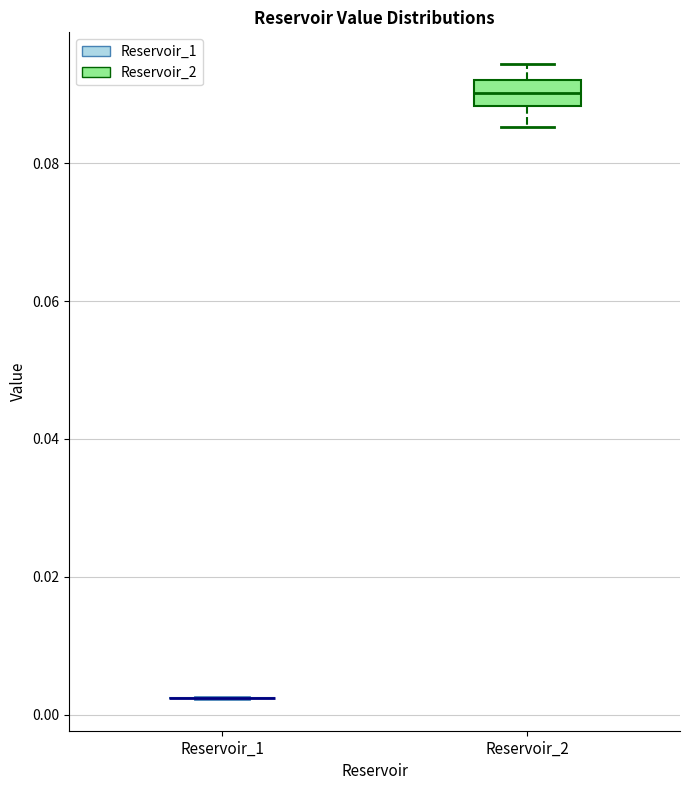

Reading left to right, read every box against the y-axis: the position of its median line, the range the box covers, and the ends of its whiskers. The values are not printed on the chart, so give them approximately, as read against the axis.

Reservoir_1: box collapsed to a line at 0.002, whiskers 0.002 to 0.002
Reservoir_2: median 0.090, box 0.088 to 0.092, whiskers 0.086 to 0.094